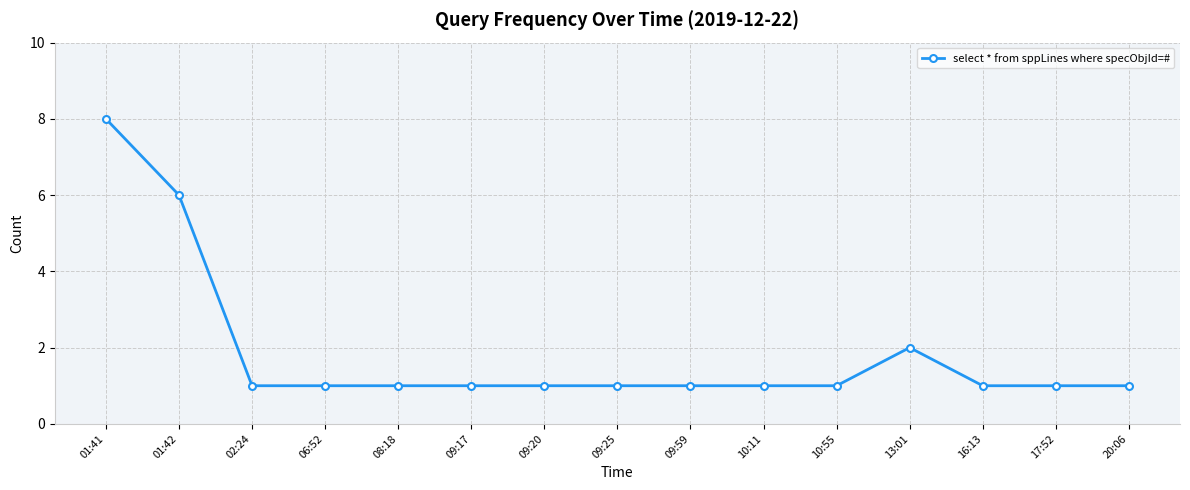

How many categories are shown in the chart?

15